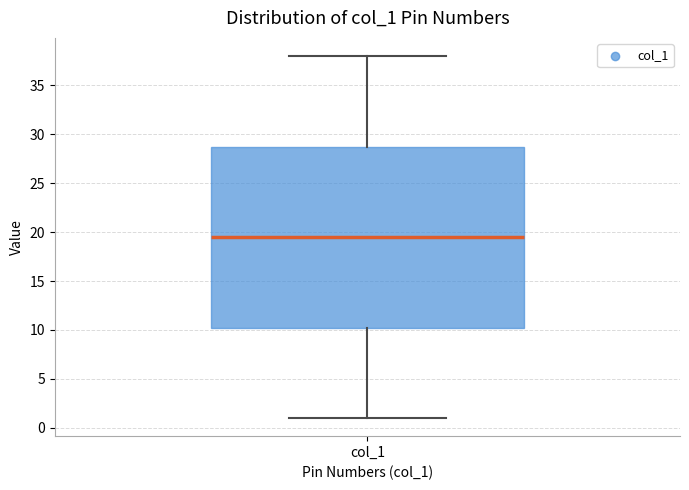

Transcribe this box plot: give where the median line is, the range the box spans, and where the two whiskers end, as read against the y-axis. The values are not printed on the chart, so give them approximately, as read against the axis.

median 19.5, box 10.5 to 29.0, whiskers 1.0 to 38.0